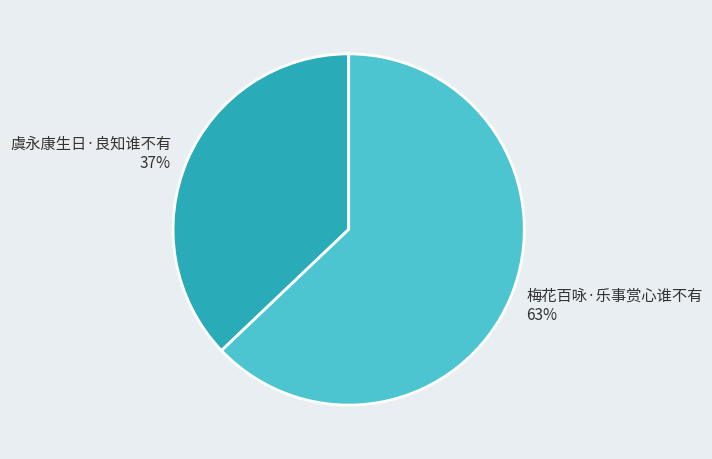

Rank the categories by value from lowest to highest.

虞永康生日·良知谁不有, 梅花百咏·乐事赏心谁不有